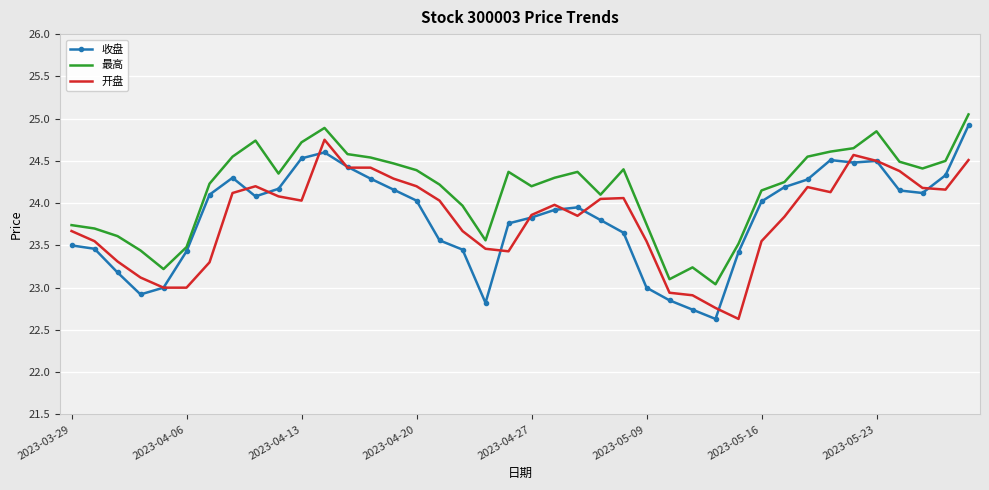

What is the minimum value for 收盘?

22.6